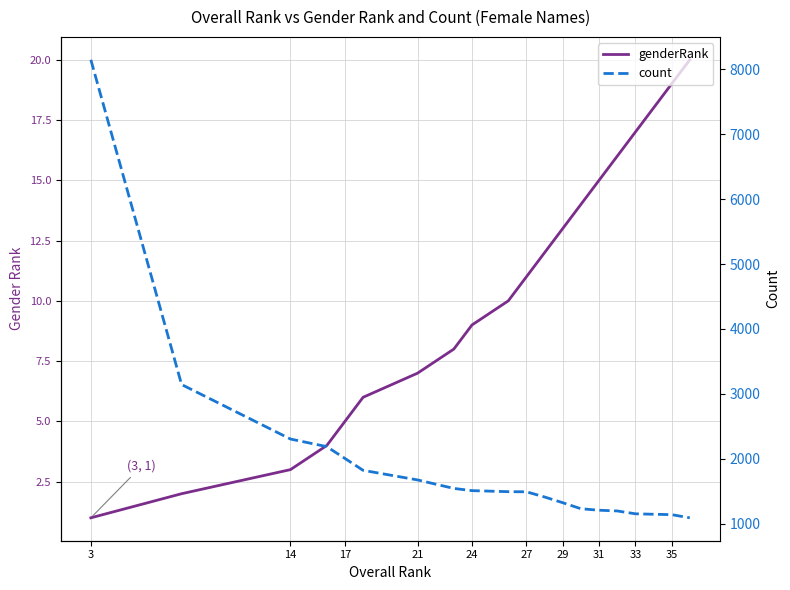

The count series shows 3017 at 17. True or false?

False